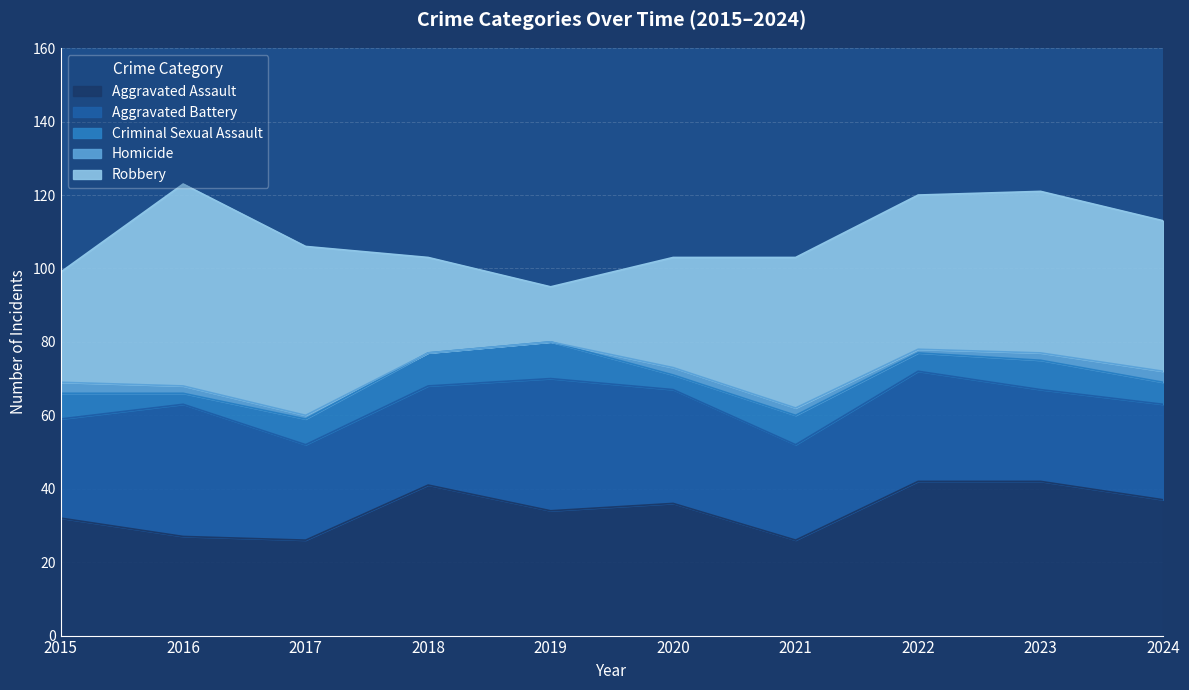

Which series changed the most between 2021 and 2023?

Aggravated Assault